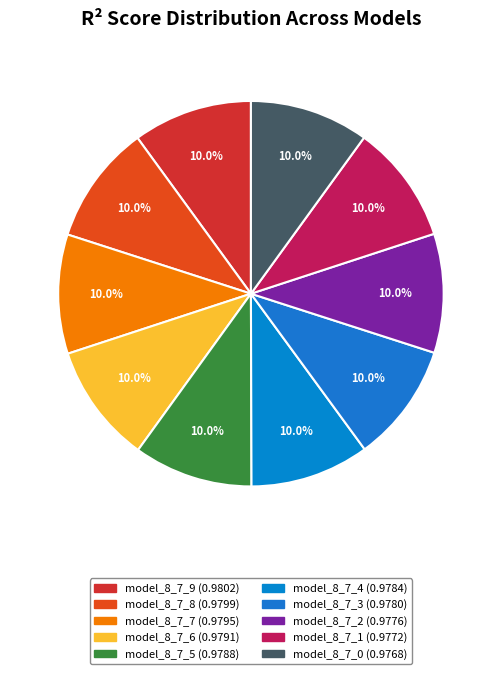

To the nearest percent, what is the average slice percentage?

10%